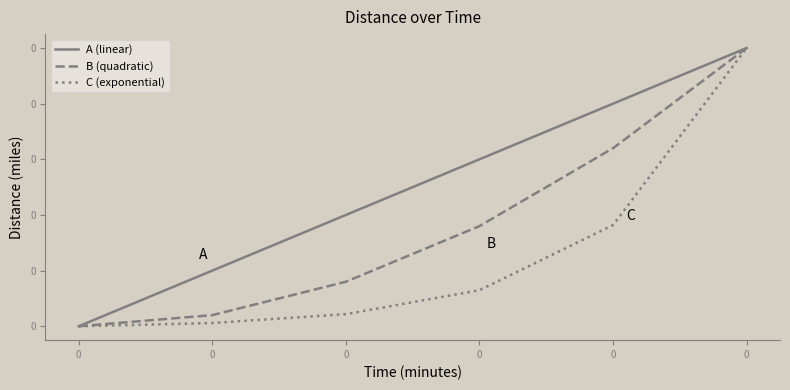

What are all the series names shown in the legend?

A (linear), B (quadratic), C (exponential)